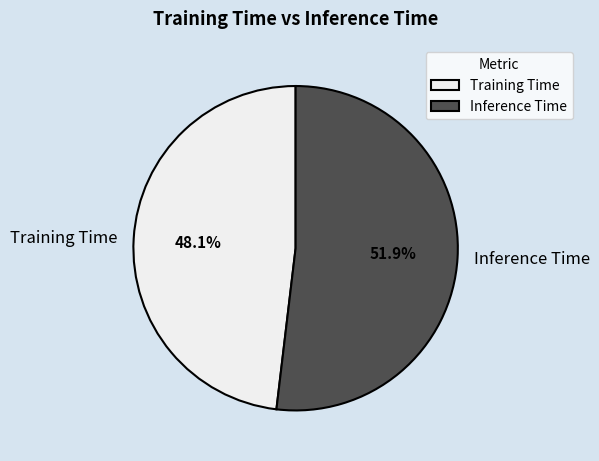

Is it true that Inference Time is 52% of the pie?

True